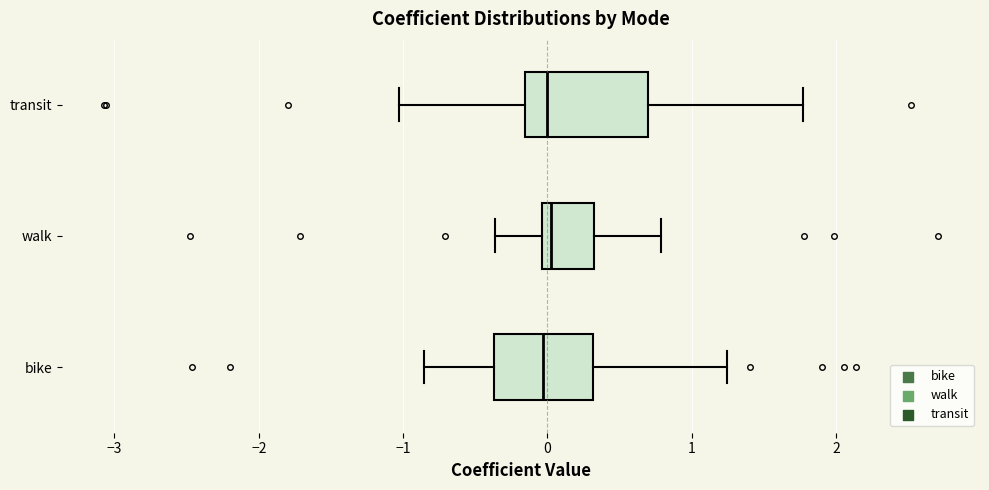

Reading bottom to top, transcribe this box plot: for each box, give where its median line is, the range the box spans, and where its two whiskers end, as read against the x-axis. The values are not printed on the chart, so give them approximately, as read against the axis.

bike: median 0.0, box -0.4 to 0.3, whiskers -0.9 to 1.2
walk: median 0.0 (just right of the box's left edge), box 0.0 to 0.3, whiskers -0.4 to 0.8
transit: median 0.0, box -0.2 to 0.7, whiskers -1.0 to 1.8